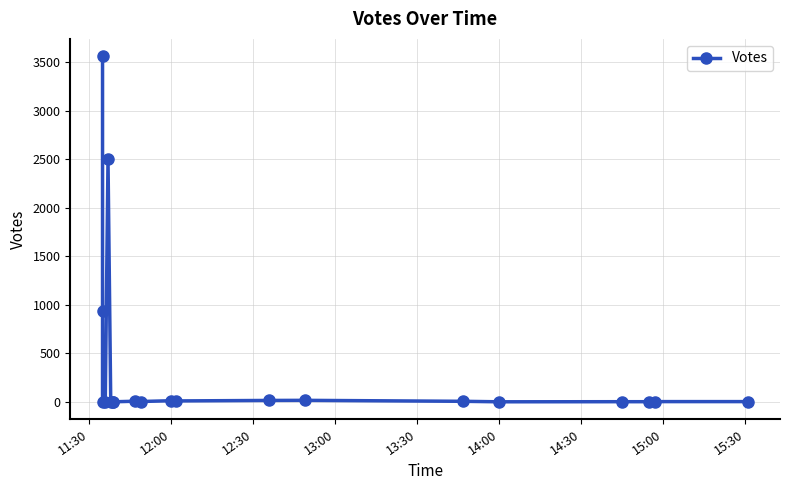

True or false: the data has more than 0 interior local peaks.

True